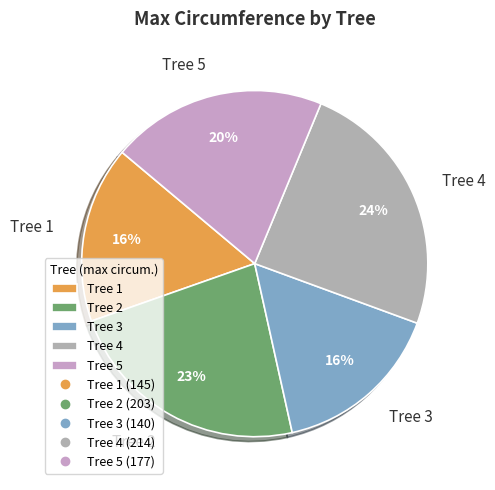

The Tree 2 slice represents 8% of the pie. True or false?

False